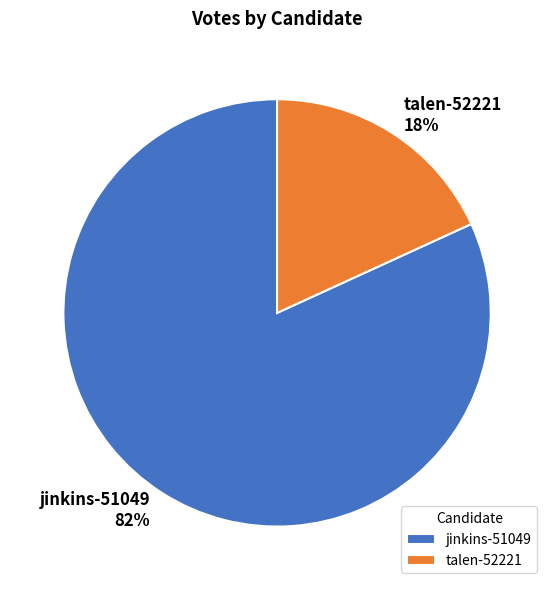

To the nearest percent, what is the combined percentage of jinkins-51049 and talen-52221?

100%